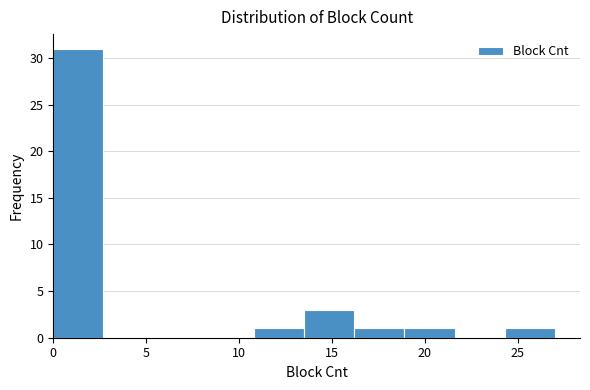

How tall is the bar that spans 16.0 to 19.0 on the x-axis? Neither the bar edges nor the heights are printed on the chart, so give them approximately, as read against the axes.

1